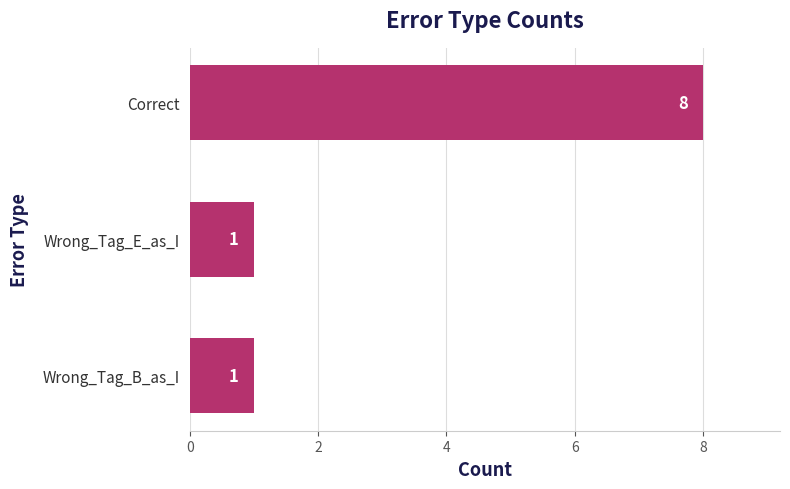

Are the bars grouped side by side (vs. stacked)?

No